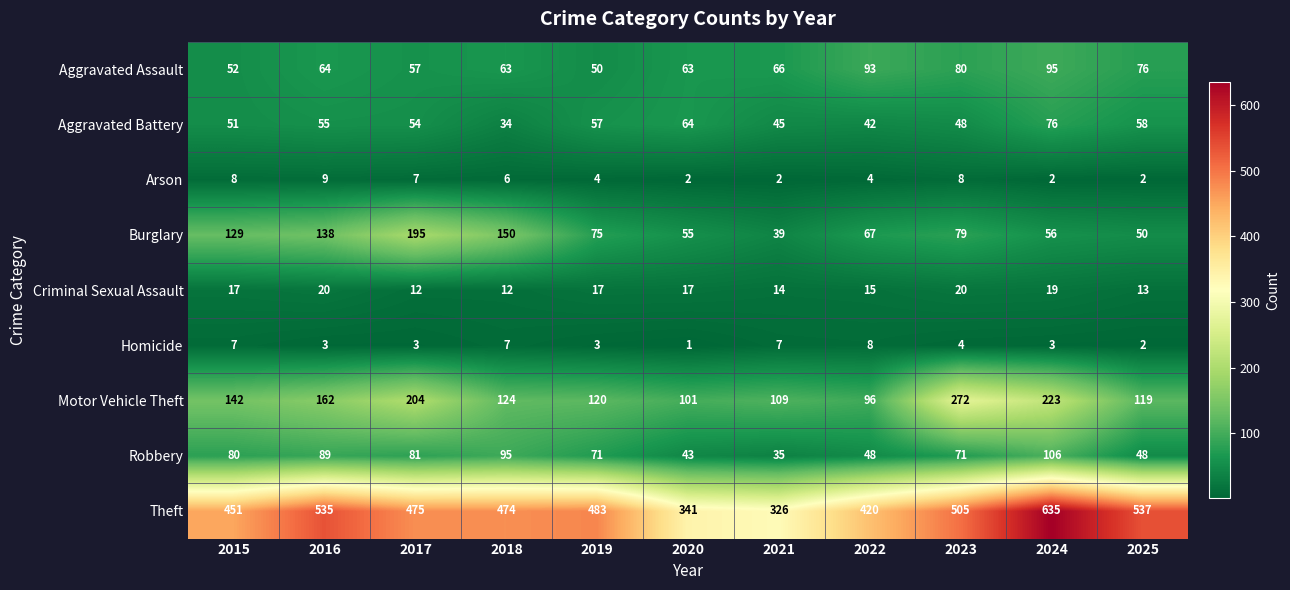

At which label does Arson first exceed 4?

2015